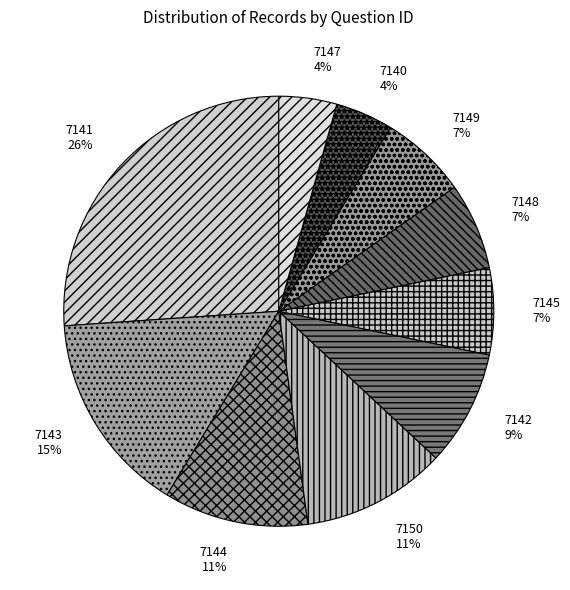

The 7141 slice represents 26% of the pie. True or false?

True